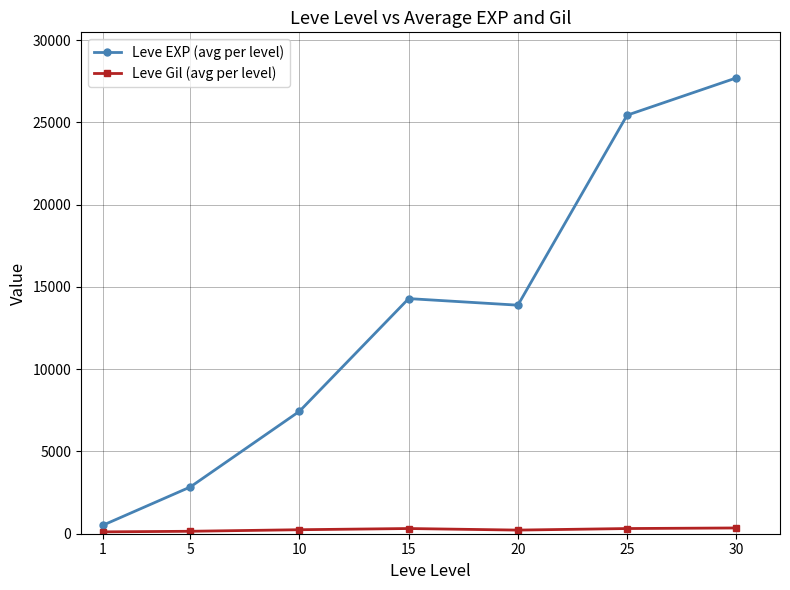

What is the maximum value shown in the chart?

27710